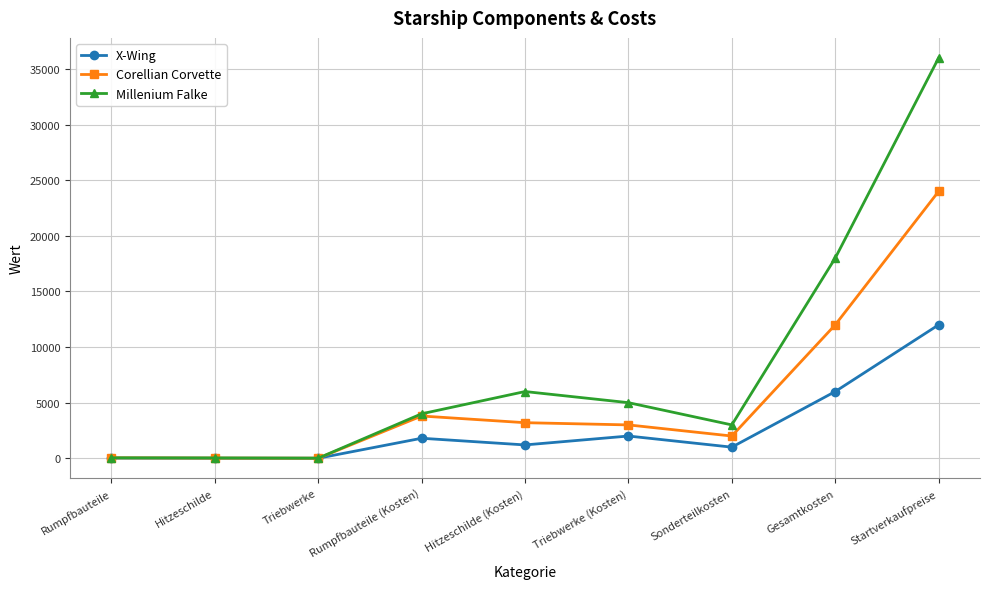

Rank the series by their average value, from lowest to highest.

X-Wing, Corellian Corvette, Millenium Falke